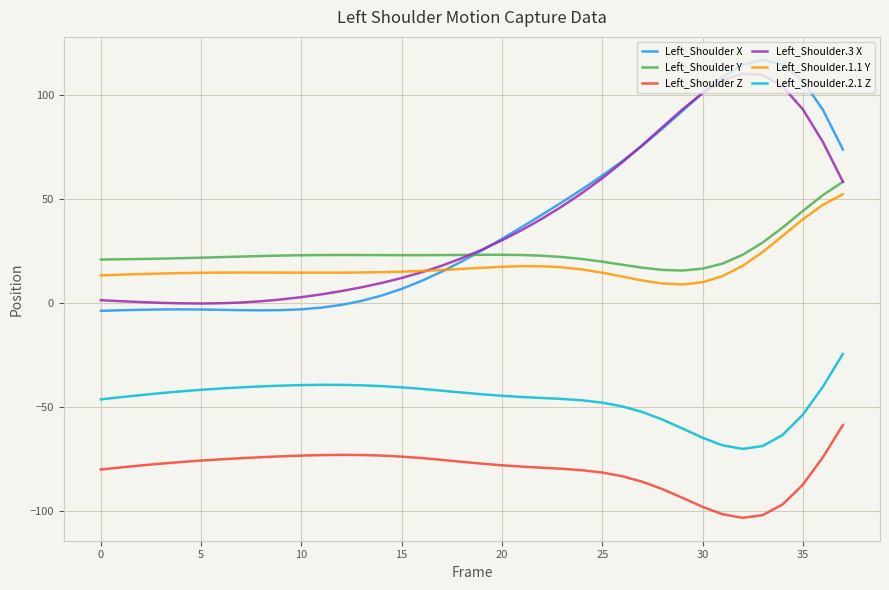

Which series has the largest range (max minus min)?

Left_Shoulder X